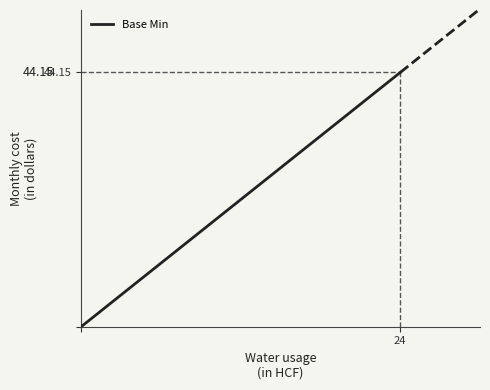

What is the difference between the maximum and minimum values?

44.1